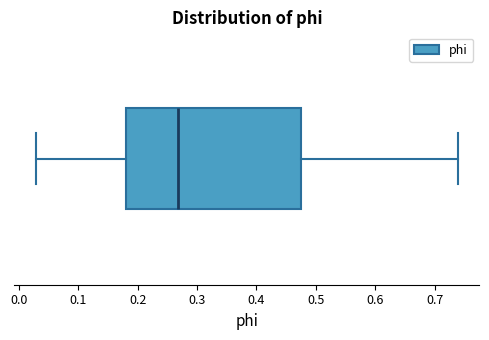

Read this box plot against the x-axis: the position of the median line, the range covered by the box, and the ends of both whiskers. The values are not printed on the chart, so give them approximately, as read against the axis.

median 0.27, box 0.18 to 0.47, whiskers 0.03 to 0.74